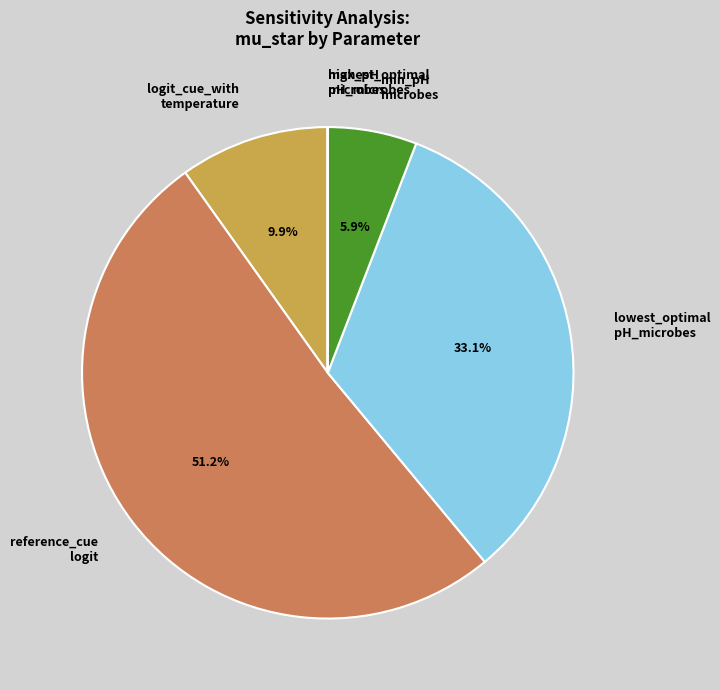

What percentage do min_pH microbes and reference_cue logit together represent?

57.0%